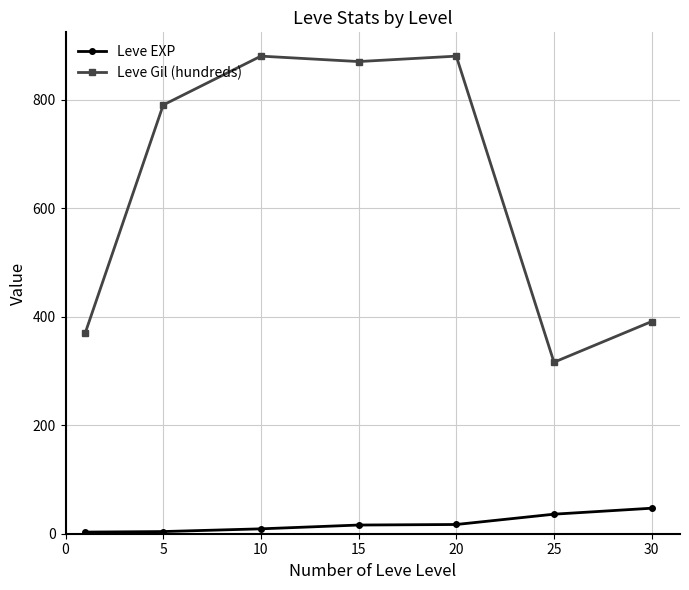

What is the average value of the Leve Gil (hundreds) series?

642